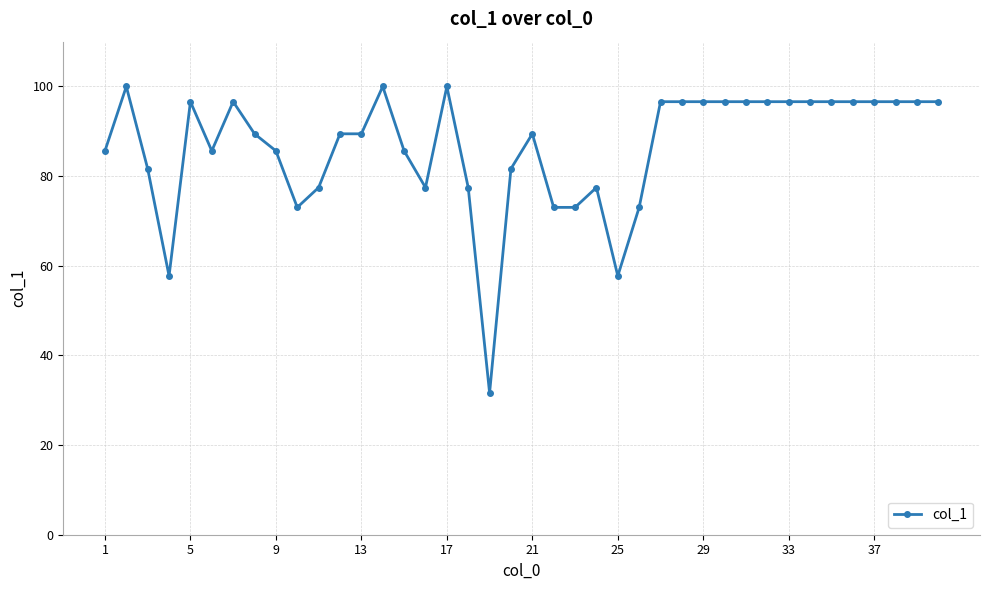

Count the number of values greater than 89.

23